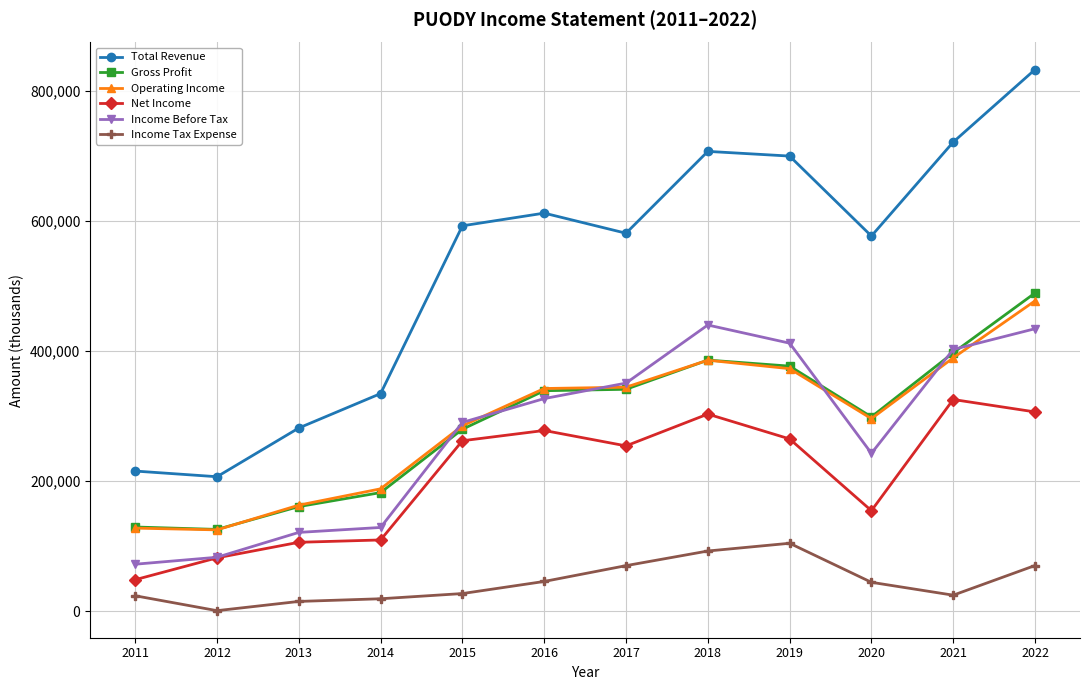

Is the value of Net Income at 2019 greater than the value of Total Revenue at 2014?

No